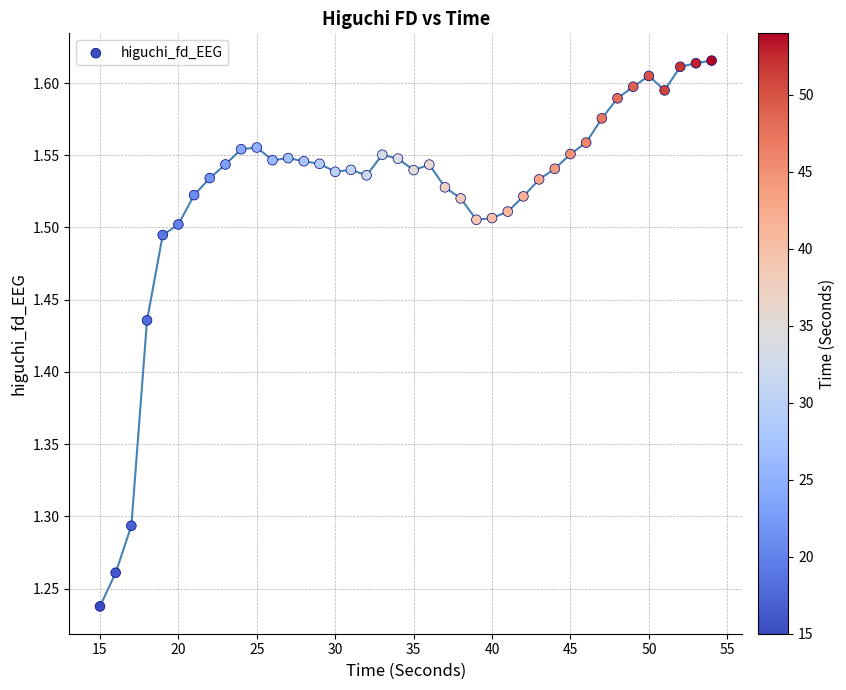

What is the range of Y values (max minus min)?

0.4